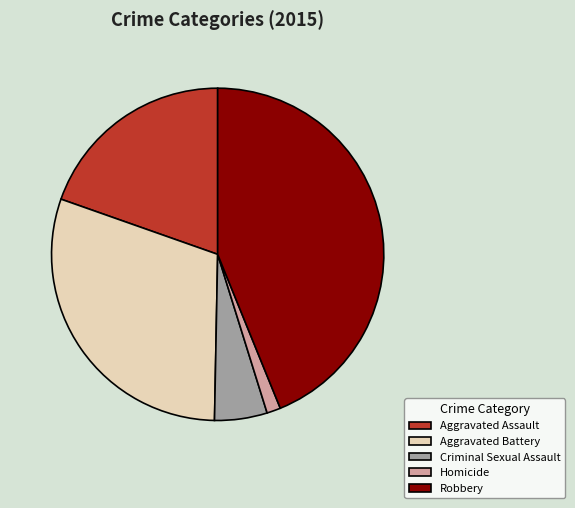

How many slices are in this pie chart?

5